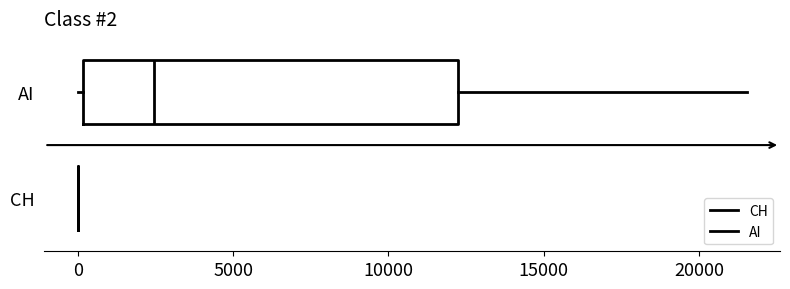

Which box is the widest, from its left edge to its right edge?

AI